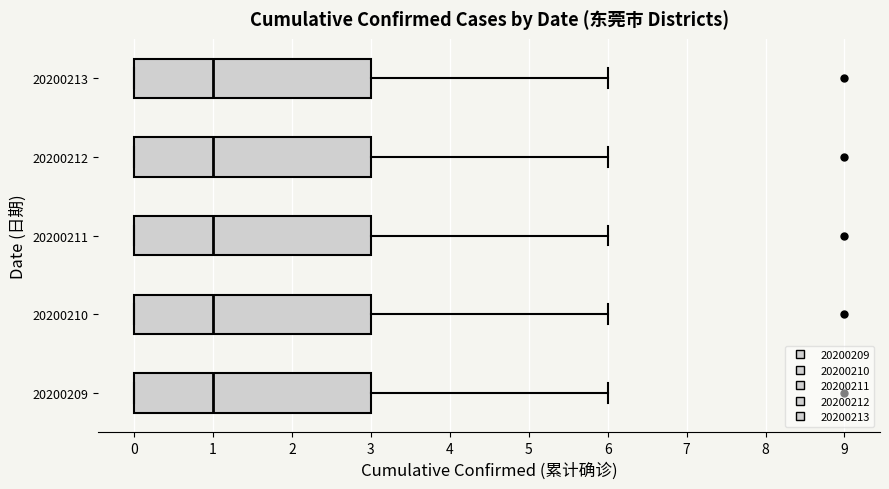

Reading bottom to top, read every box against the x-axis: the position of its median line, the range the box covers, and the ends of its whiskers. The values are not printed on the chart, so give them approximately, as read against the axis.

20200209: median 1, box 0 to 3, whiskers 0 to 6
20200210: median 1, box 0 to 3, whiskers 0 to 6
20200211: median 1, box 0 to 3, whiskers 0 to 6
20200212: median 1, box 0 to 3, whiskers 0 to 6
20200213: median 1, box 0 to 3, whiskers 0 to 6